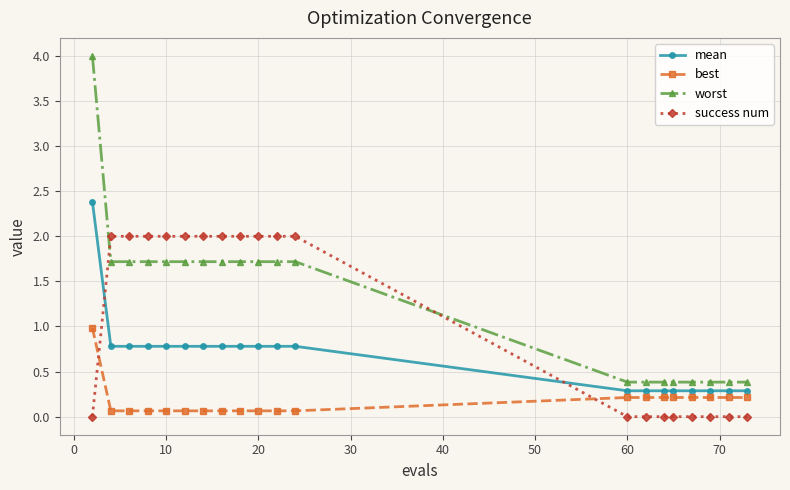

What is the difference between the maximum and second lowest values in the success num series?

2.0